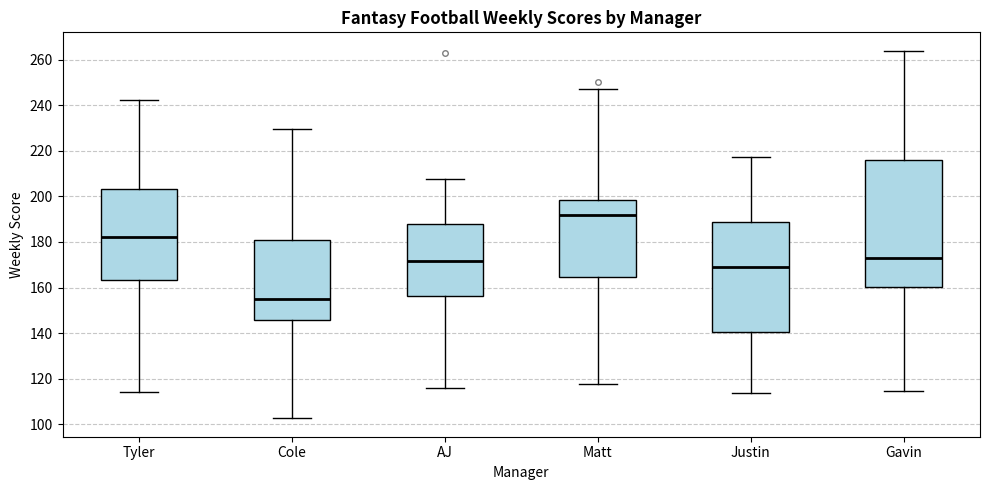

Where does the lower whisker of the box for Cole end on the y-axis? The values are not printed on the chart, so give them approximately, as read against the axis.

102